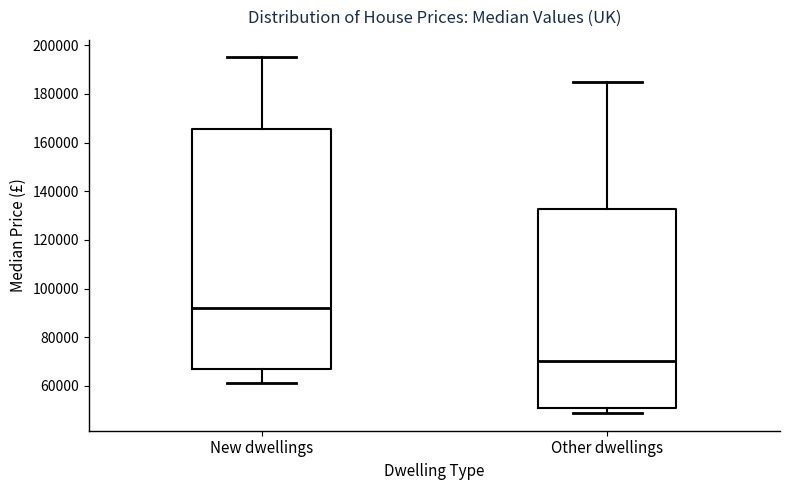

Reading left to right, transcribe this box plot: for each box, give where its median line is, the range the box spans, and where its two whiskers end, as read against the y-axis. The values are not printed on the chart, so give them approximately, as read against the axis.

New dwellings: median 92000, box 66000 to 166000, whiskers 62000 to 196000
Other dwellings: median 70000, box 50000 to 132000, whiskers 48000 to 186000